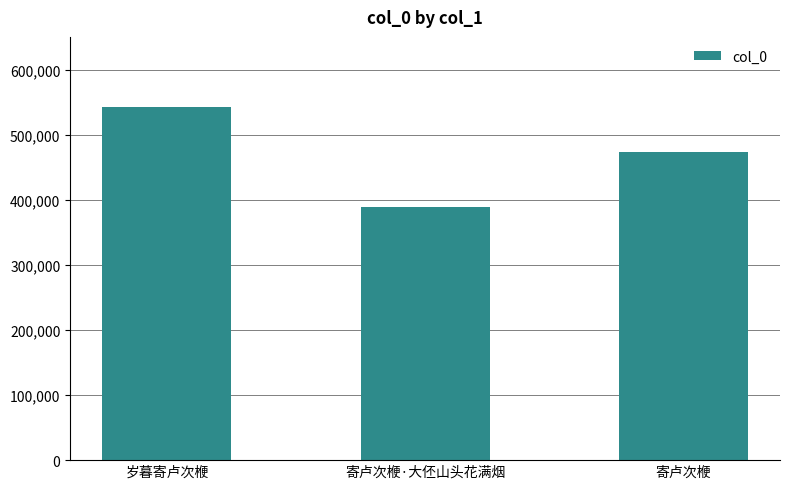

Reading left to right, extract all data points from this chart.

542635	389810	474723